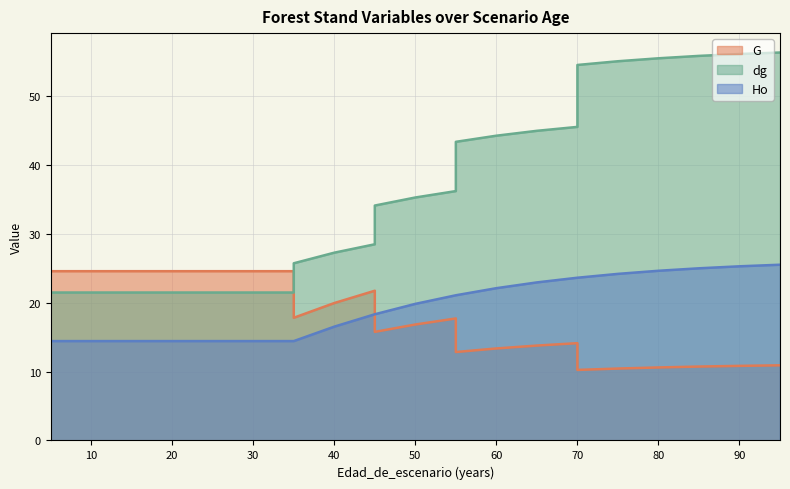

At how many categories does at least one series exceed 20?

25